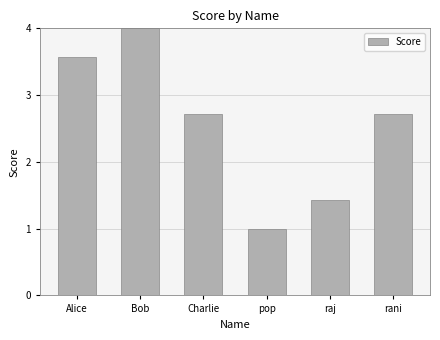

What is the difference between the maximum and minimum values?

3.0